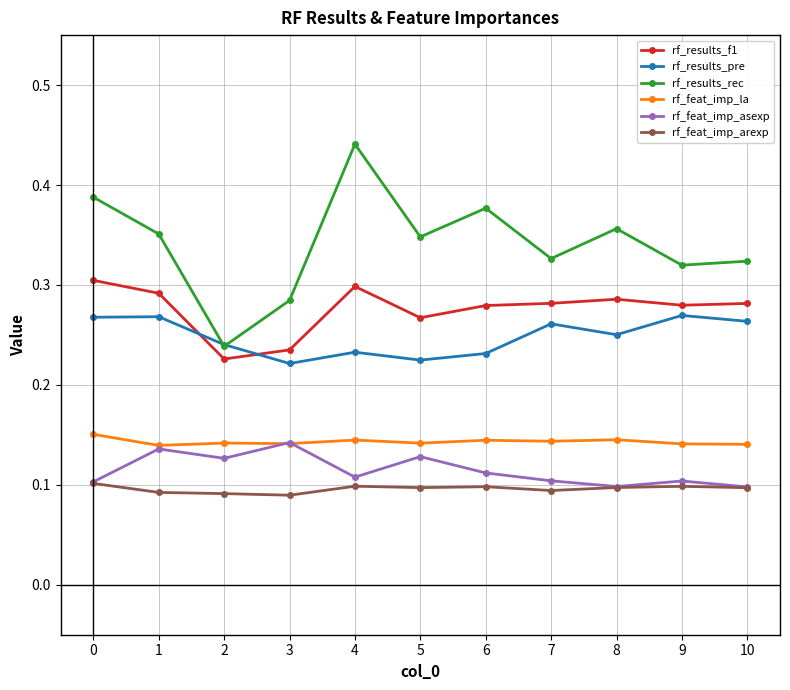

Is the value of rf_feat_imp_asexp at 9 greater than the value of rf_results_pre at 4?

No